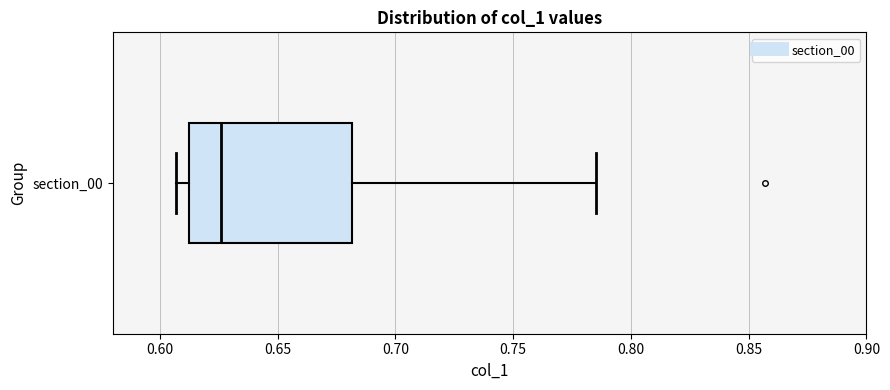

Transcribe this box plot: give where the median line is, the range the box spans, and where the two whiskers end, as read against the x-axis. The values are not printed on the chart, so give them approximately, as read against the axis.

median 0.625, box 0.610 to 0.680, whiskers 0.605 to 0.785